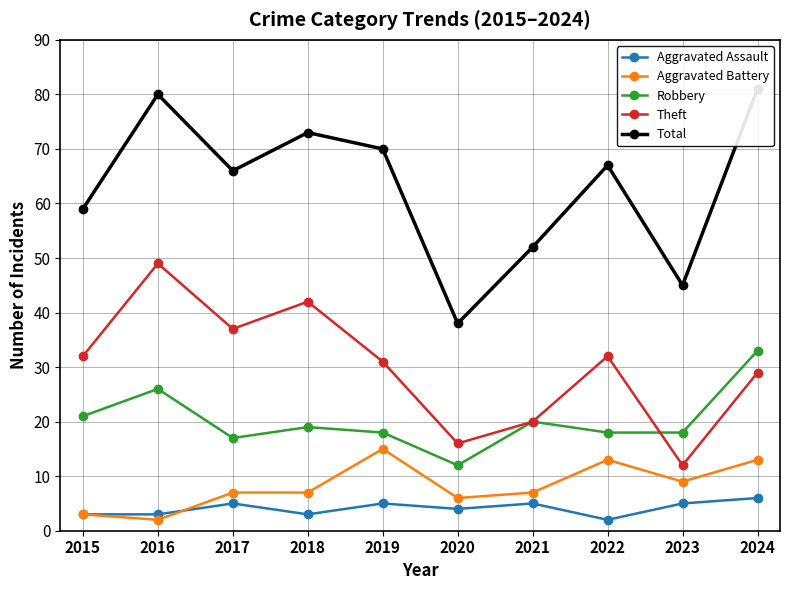

What is the sum of the Aggravated Assault values at 2020 and 2018?

7